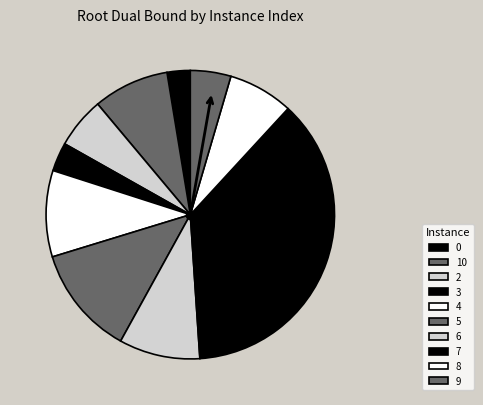

What is the ratio of the value at 0 to the value at 5?

0.2